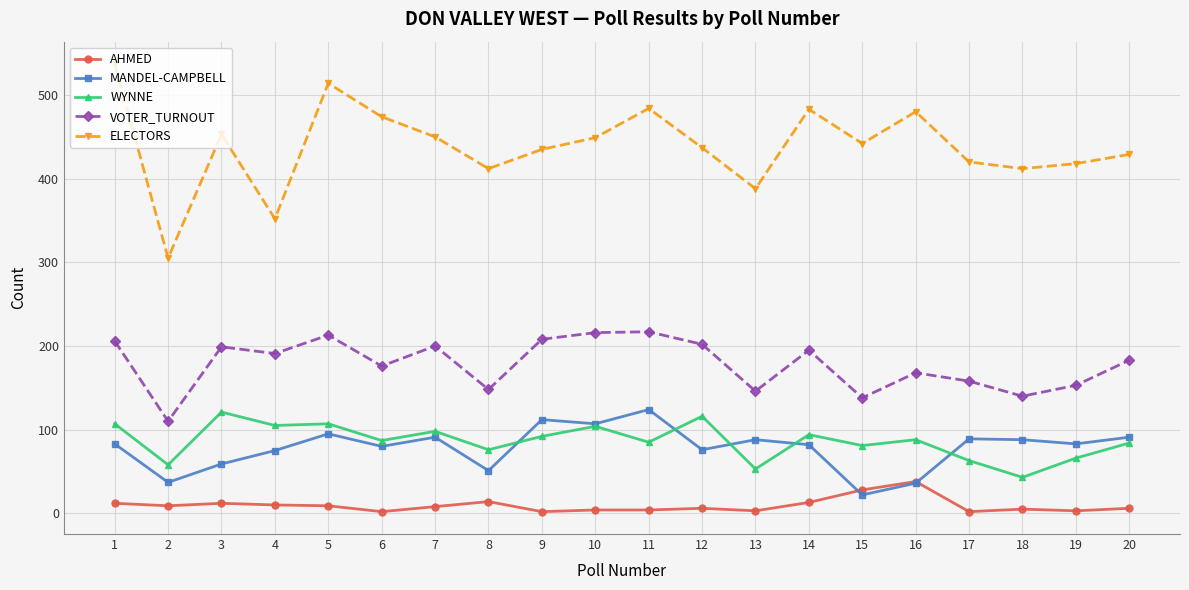

True or false: AHMED and VOTER_TURNOUT intersect in this chart.

False